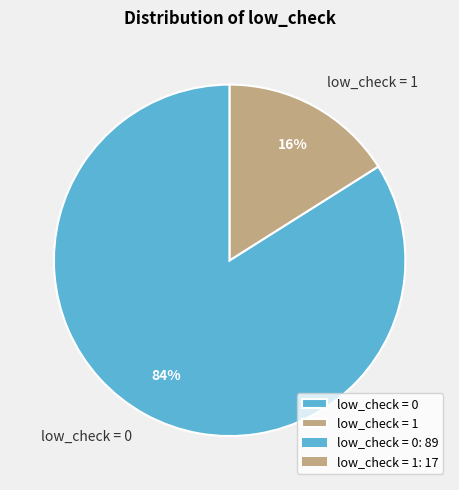

True or false: low_check = 0 accounts for 96% of the total.

False